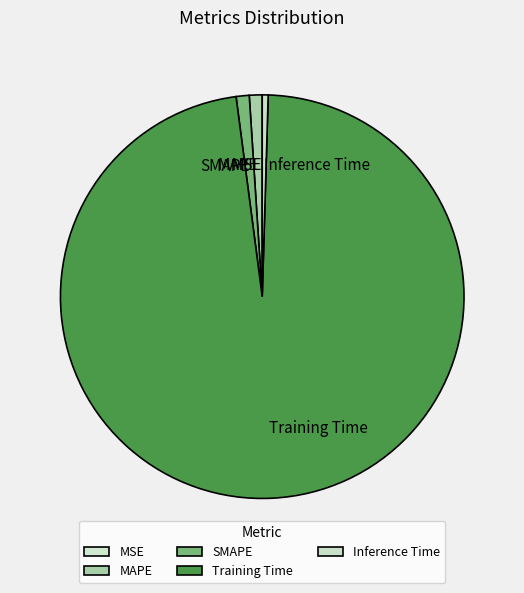

Is it true that Training Time is 84% of the pie?

False